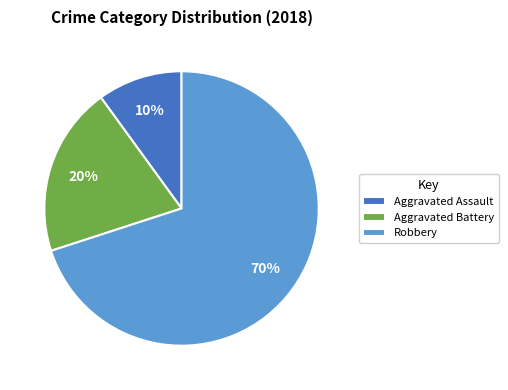

Is it true that Aggravated Battery is 39% of the pie?

False